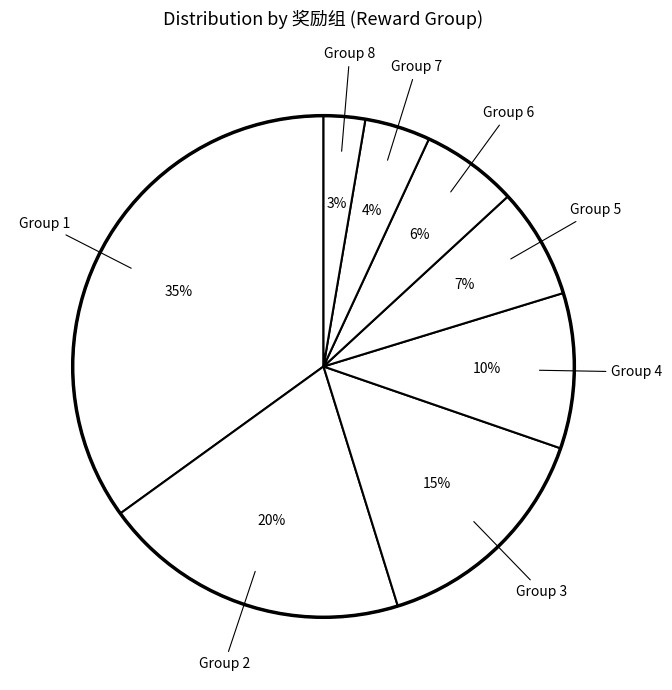

How many segments does this pie chart have?

8